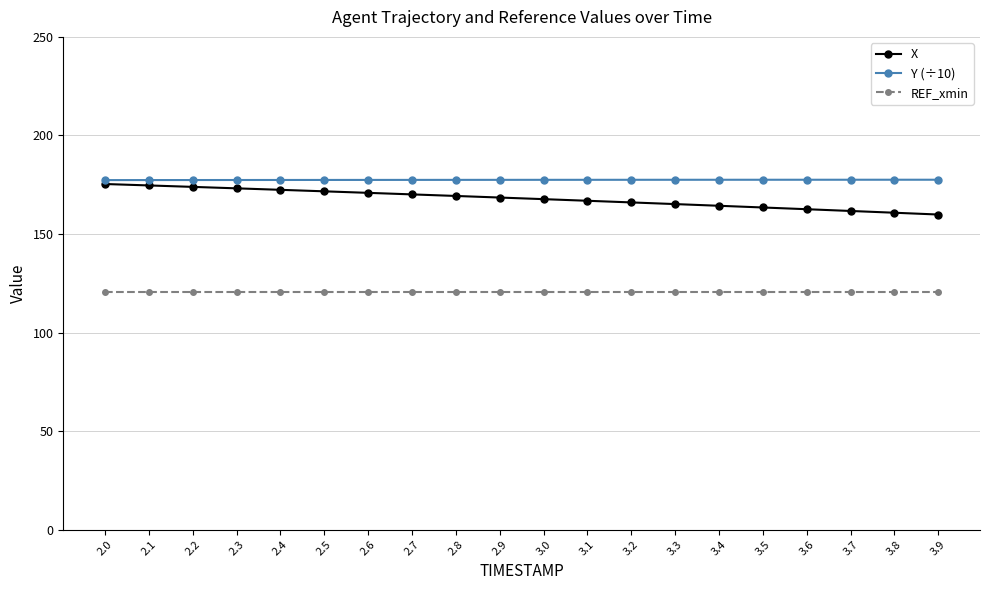

The value of Y (÷10) at 3.6 is 279.5. True or false?

False